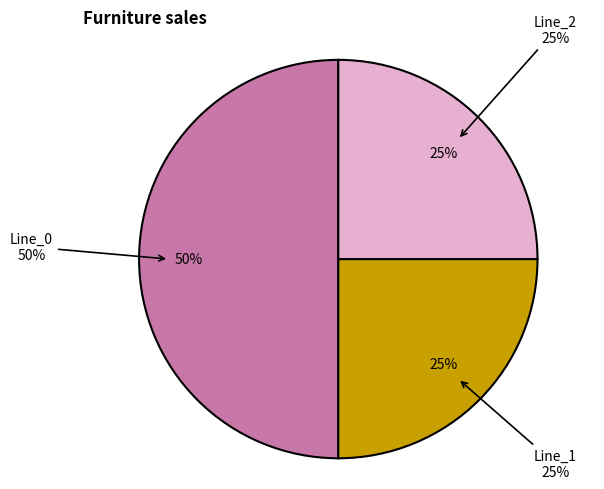

What is the largest slice in the pie chart?

Line_0